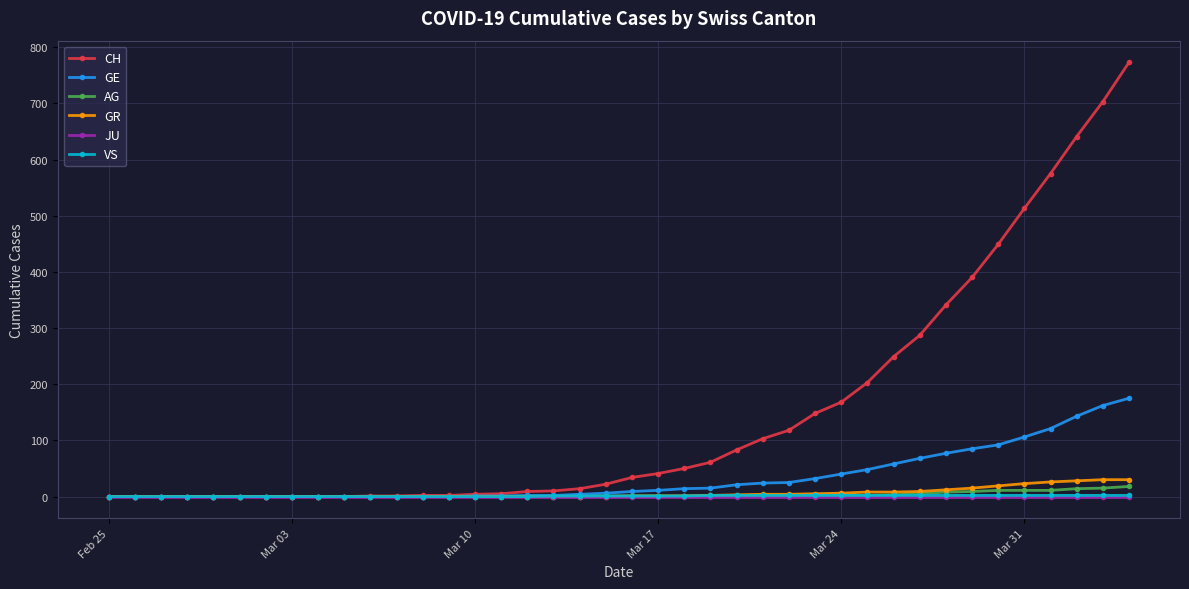

At how many categories does at least one series exceed 480?

5